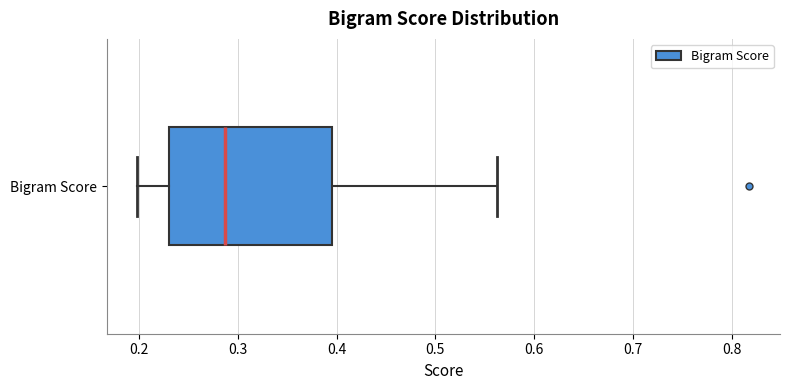

Where does the left whisker of the box for Bigram Score end on the x-axis? The values are not printed on the chart, so give them approximately, as read against the axis.

0.20